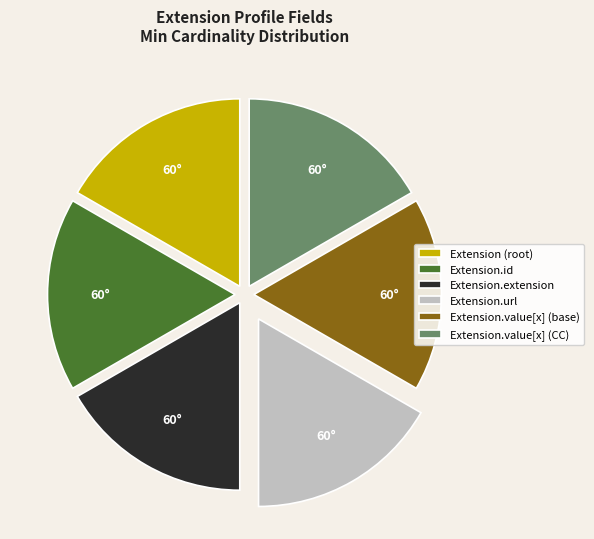

How many segments does this pie chart have?

6